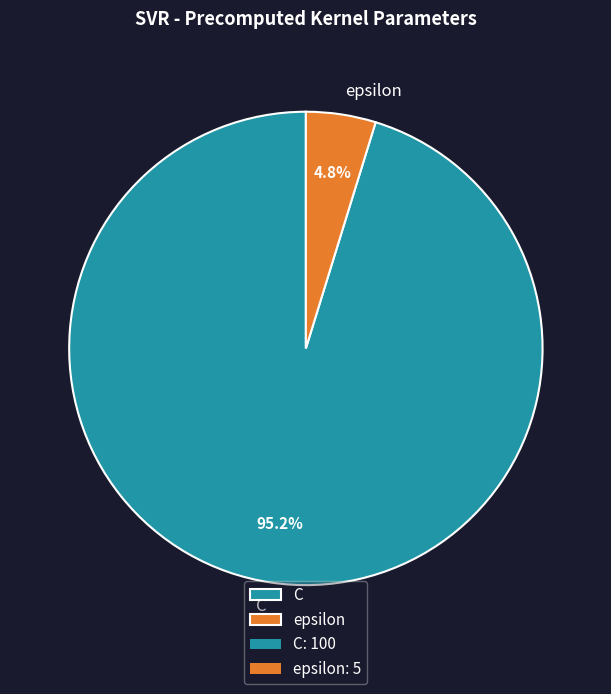

Which slice is the largest?

C